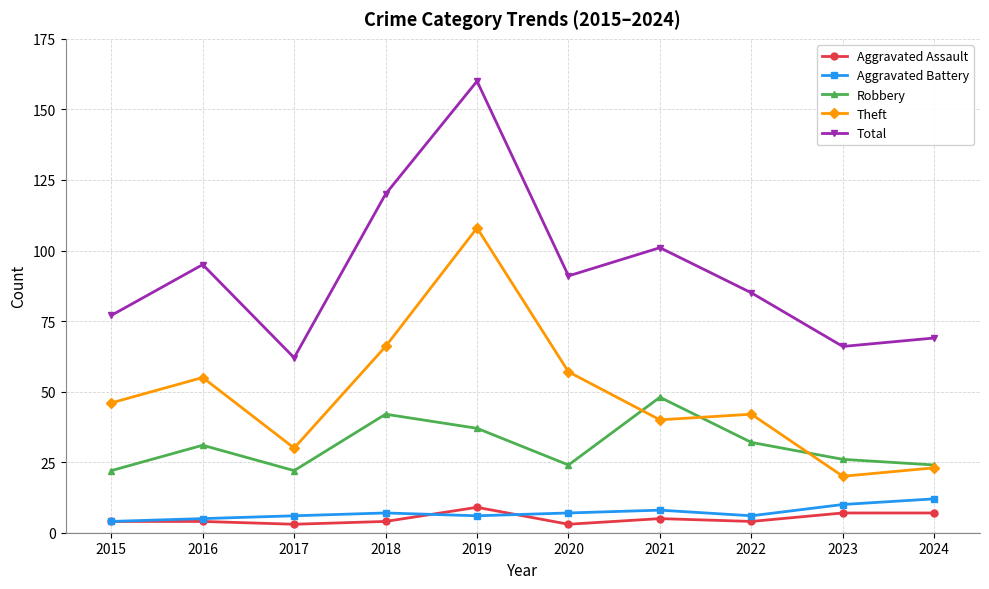

Reading left to right, what are all the values shown in this chart?

Aggravated Assault: 2015=4	2016=4	2017=3	2018=4	2019=9	2020=3	2021=5	2022=4	2023=7	2024=7
Aggravated Battery: 2015=4	2016=5	2017=6	2018=7	2019=6	2020=7	2021=8	2022=6	2023=10	2024=12
Robbery: 2015=22	2016=31	2017=22	2018=42	2019=37	2020=24	2021=48	2022=32	2023=26	2024=24
Theft: 2015=46	2016=55	2017=30	2018=66	2019=108	2020=57	2021=40	2022=42	2023=20	2024=23
Total: 2015=77	2016=95	2017=62	2018=120	2019=160	2020=91	2021=101	2022=85	2023=66	2024=69